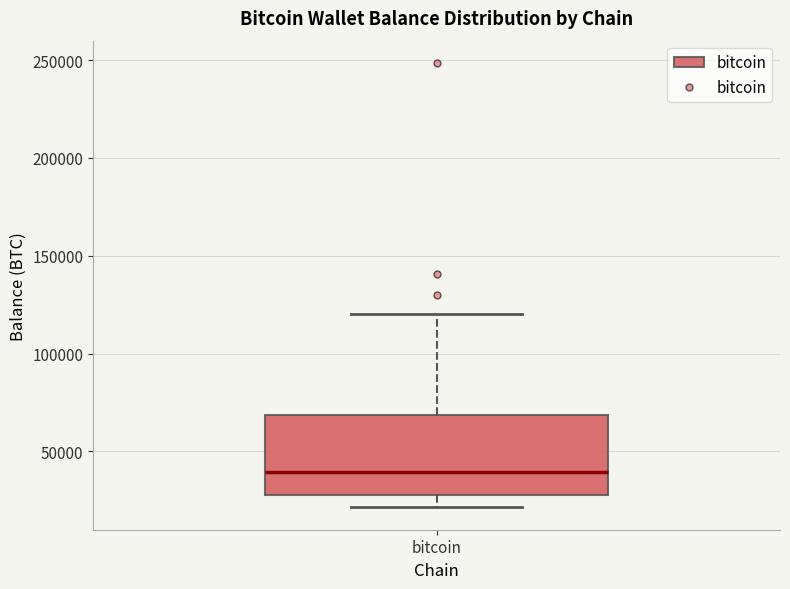

Read this box plot against the y-axis: the position of the median line, the range covered by the box, and the ends of both whiskers. The values are not printed on the chart, so give them approximately, as read against the axis.

median 40000, box 25000 to 70000, whiskers 20000 to 120000